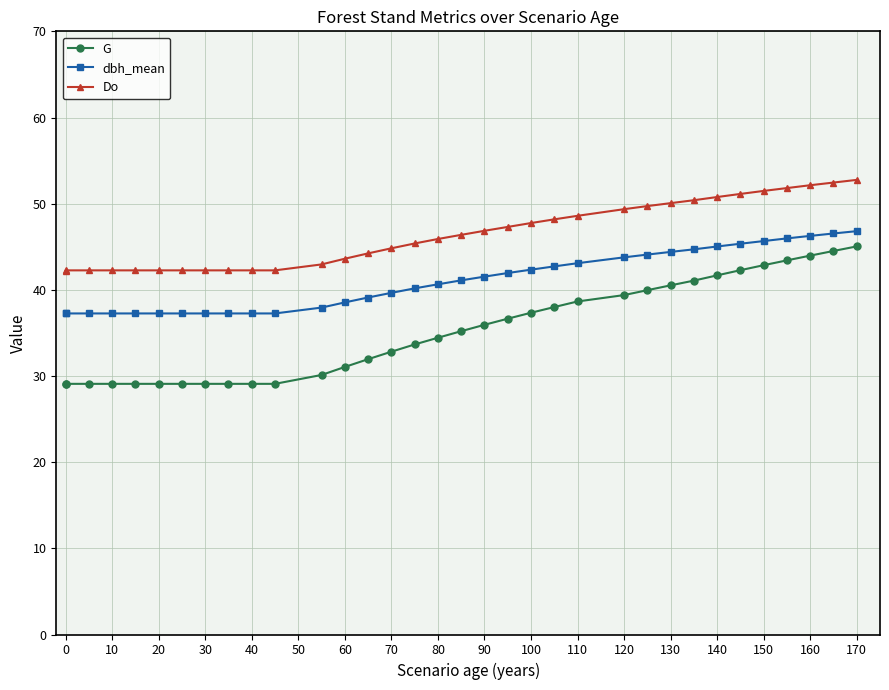

Reading right to left, what are all the values shown in this chart?

G: 45.0	44.5	44.0	43.4	42.9	42.3	41.7	41.1	40.5	40.0	39.4	38.6	38.0	37.3	36.6	35.9	35.2	34.4	33.7	32.8	31.9	31.1	30.1	29.1	29.1	29.1	29.1	29.1	29.1	29.1	29.1	29.1	29.1	29.1
dbh_mean: 46.8	46.5	46.3	46.0	45.7	45.4	45.0	44.7	44.4	44.1	43.8	43.1	42.7	42.3	42.0	41.5	41.1	40.6	40.2	39.6	39.1	38.5	37.9	37.3	37.3	37.3	37.3	37.3	37.3	37.3	37.3	37.3	37.3	37.3
Do: 52.8	52.5	52.1	51.8	51.5	51.1	50.8	50.4	50.1	49.7	49.4	48.6	48.2	47.8	47.3	46.9	46.4	45.9	45.4	44.8	44.2	43.6	43.0	42.3	42.3	42.3	42.3	42.3	42.3	42.3	42.3	42.3	42.3	42.2